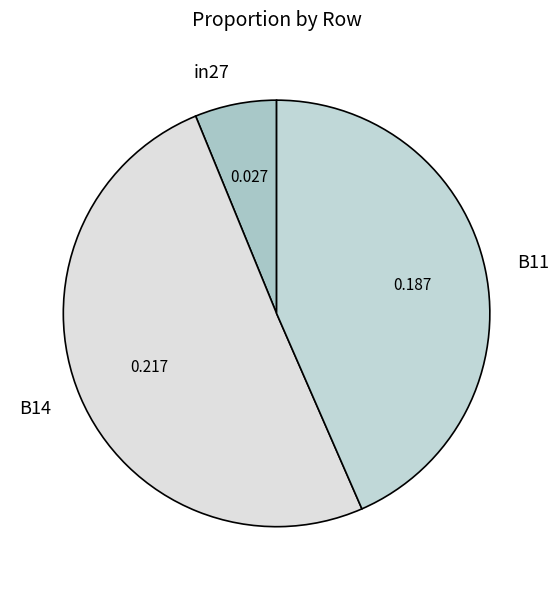

Rank the categories by value from lowest to highest.

in27, B11, B14